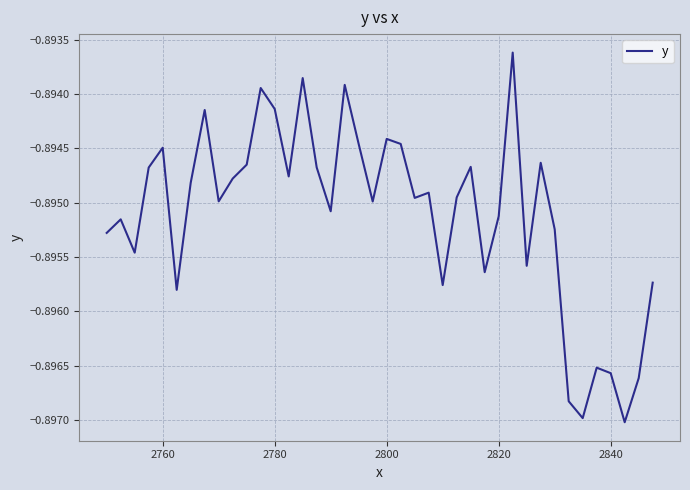

True or false: the data shows -1.2 at 2780.

False